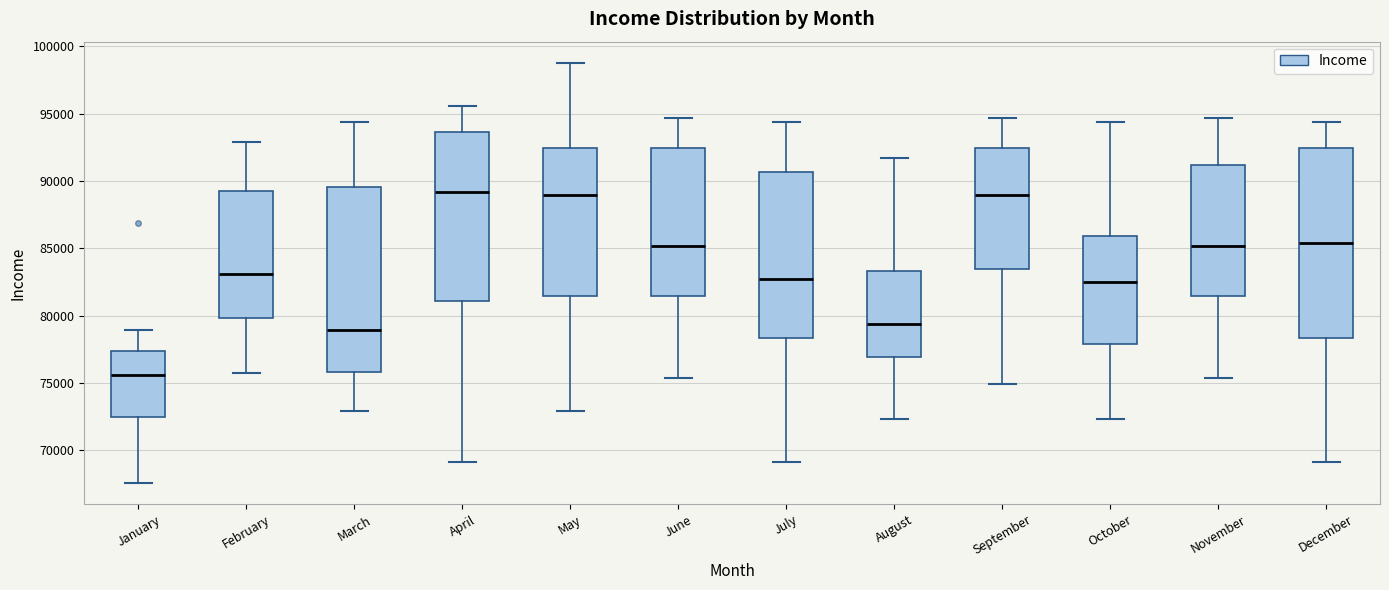

Reading left to right, transcribe this box plot: for each box, give where its median line is, the range the box spans, and where its two whiskers end, as read against the y-axis. The values are not printed on the chart, so give them approximately, as read against the axis.

January: median 75500, box 72500 to 77500, whiskers 67500 to 79000
February: median 83000, box 80000 to 89500, whiskers 76000 to 93000
March: median 79000, box 76000 to 89500, whiskers 73000 to 94500
April: median 89000, box 81000 to 93500, whiskers 69000 to 95500
May: median 89000, box 81500 to 92500, whiskers 73000 to 99000
June: median 85000, box 81500 to 92500, whiskers 75500 to 94500
July: median 82500, box 78500 to 90500, whiskers 69000 to 94500
August: median 79500, box 77000 to 83500, whiskers 72500 to 91500
September: median 89000, box 83500 to 92500, whiskers 75000 to 94500
October: median 82500, box 78000 to 86000, whiskers 72500 to 94500
November: median 85000, box 81500 to 91000, whiskers 75500 to 94500
December: median 85500, box 78500 to 92500, whiskers 69000 to 94500